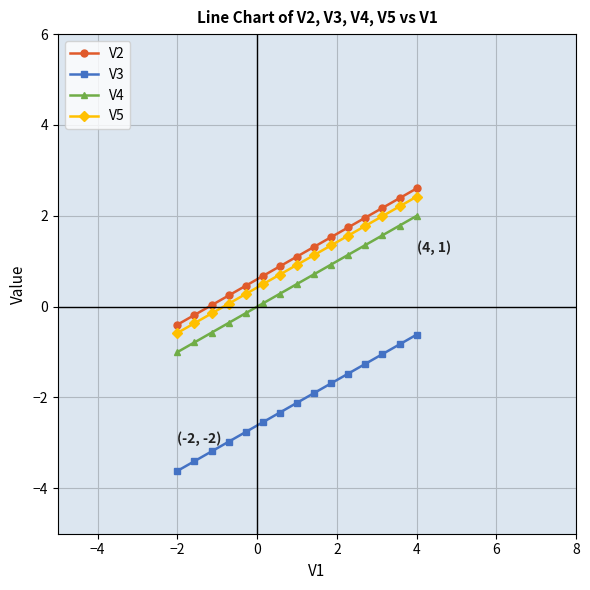

True or false: V2 and V5 intersect in this chart.

False